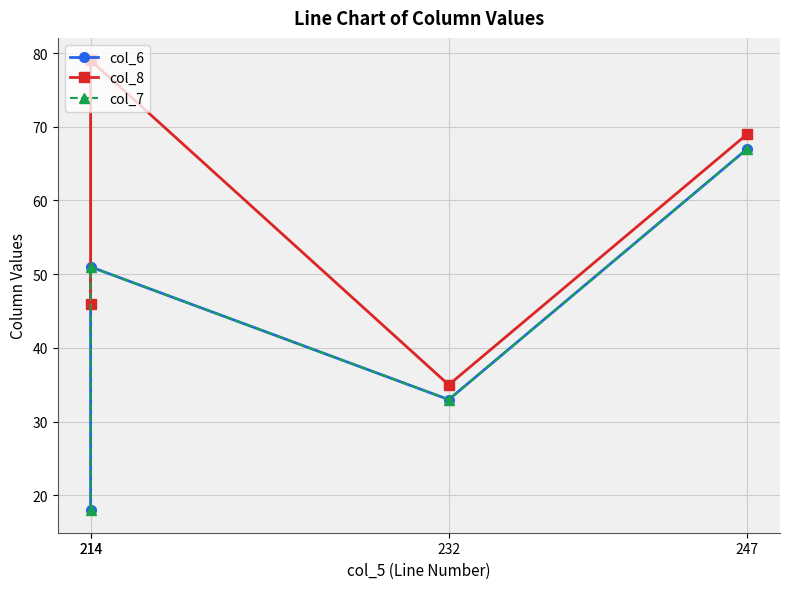

What value does the col_7 series have at 232?

33